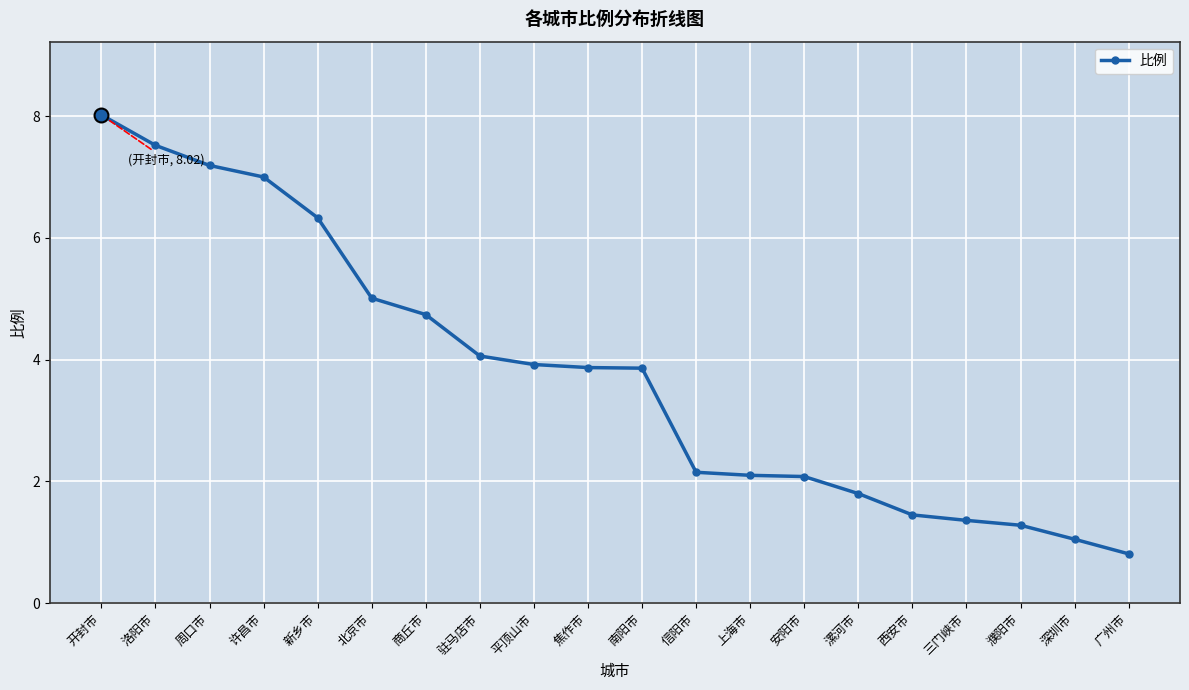

Approximately how many times larger is the value at 三门峡市 compared to 洛阳市?

0.2